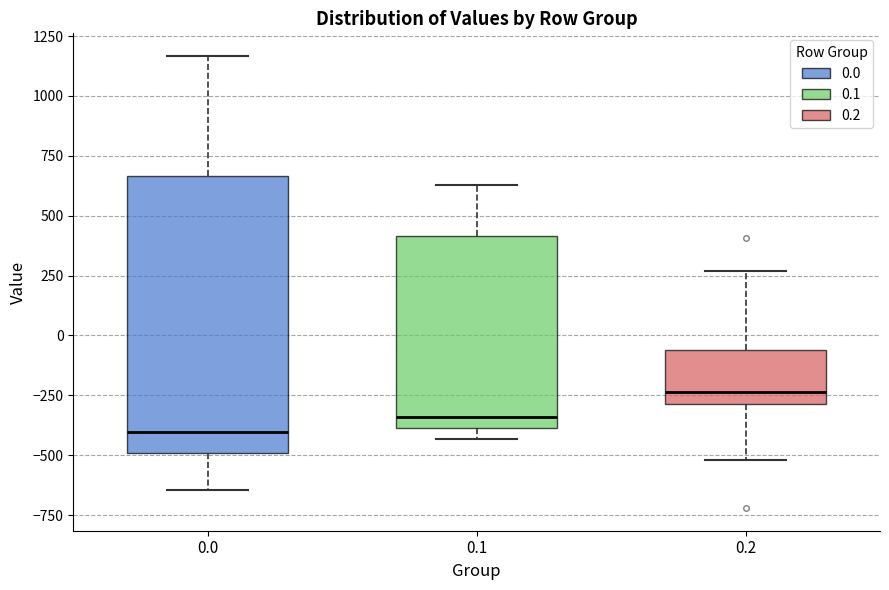

Which box has the highest median line?

0.2